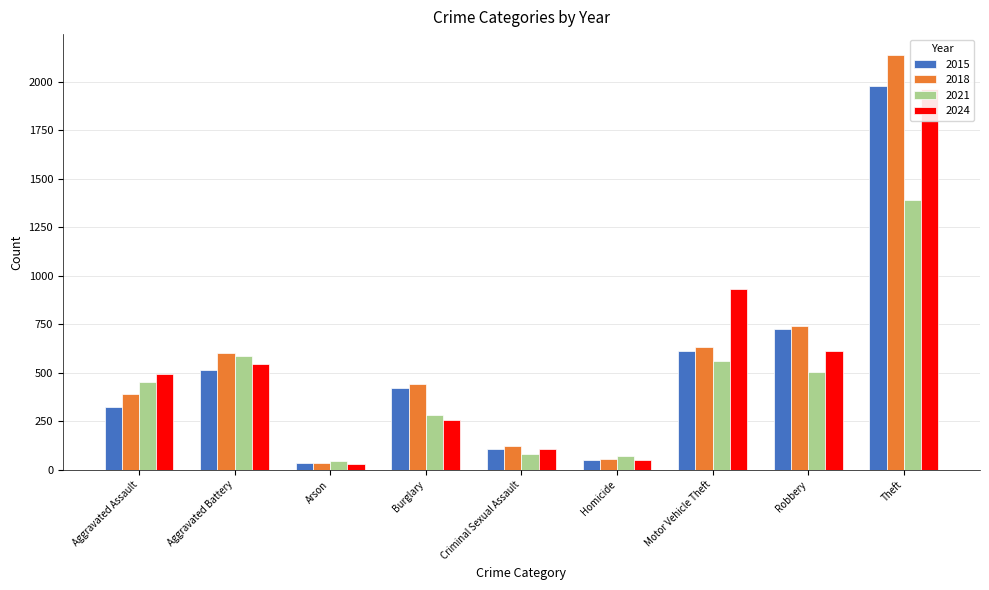

What is the difference between the maximum and minimum values in the 2018 series?

2103